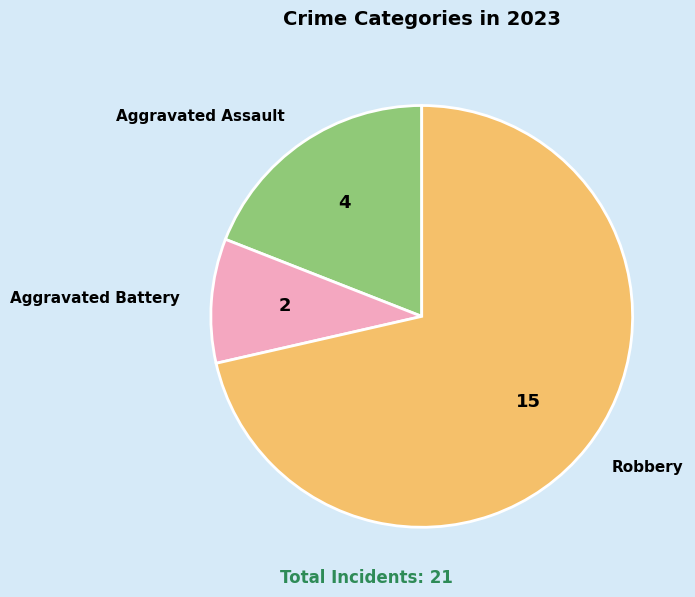

What is the majority slice?

Robbery